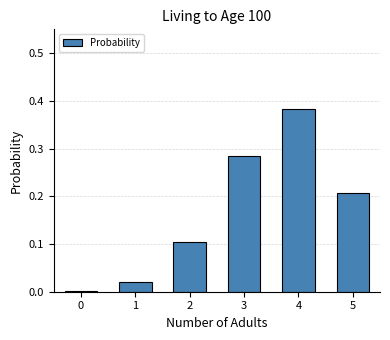

Which category has the highest value across all series?

4